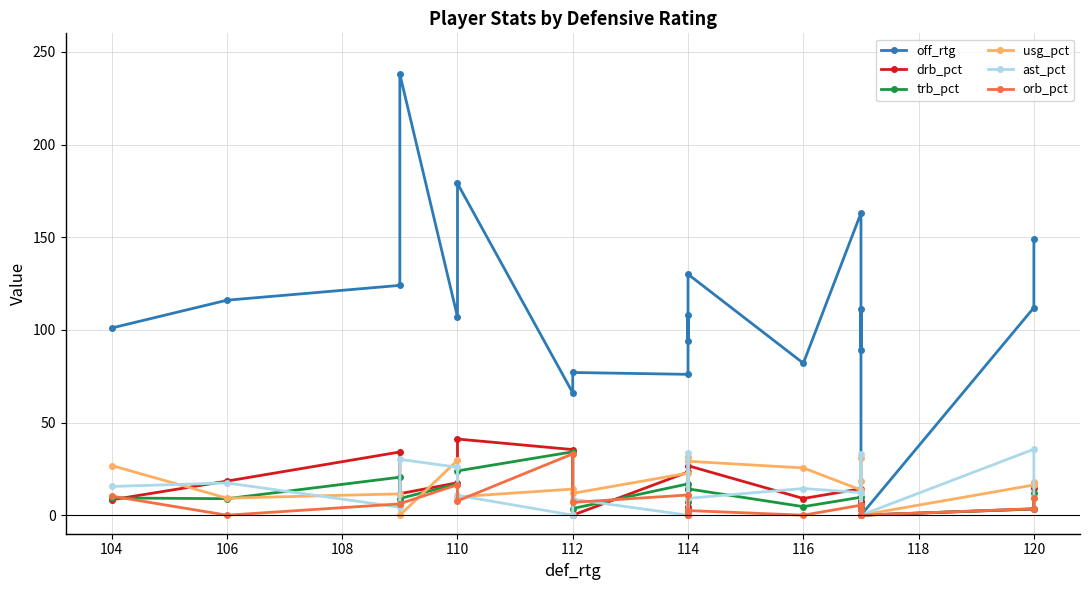

Reading left to right, transcribe all the data shown in this chart.

off_rtg: 101.0	116.0	124.0	238.0	107.0	179.0	66.0	77.0	76.0	108.0	94.0	130.0	82.0	163.0	89.0	111.0	0.0	112.0	149.0
drb_pct: 8.3	18.4	34.1	11.6	17.5	41.1	35.4	0.0	23.3	4.3	14.0	26.7	9.0	14.3	6.3	7.4	0.0	3.3	14.7
trb_pct: 9.3	8.9	20.5	9.0	16.9	23.9	34.2	3.6	16.9	2.1	7.2	14.2	4.6	9.7	3.3	5.1	0.0	3.4	12.2
usg_pct: 26.8	9.2	11.5	0.0	29.6	9.9	14.1	11.8	22.7	10.1	31.4	29.1	25.5	13.6	18.5	30.6	0.0	16.3	18.1
ast_pct: 15.5	17.4	4.3	30.1	25.9	10.7	0.0	8.6	0.0	33.8	0.0	9.1	14.4	12.2	0.0	32.9	0.0	35.6	9.4
orb_pct: 10.3	0.0	6.1	6.2	16.4	7.7	33.1	6.9	10.9	0.0	0.0	2.5	0.0	5.4	0.0	2.6	0.0	3.5	9.4